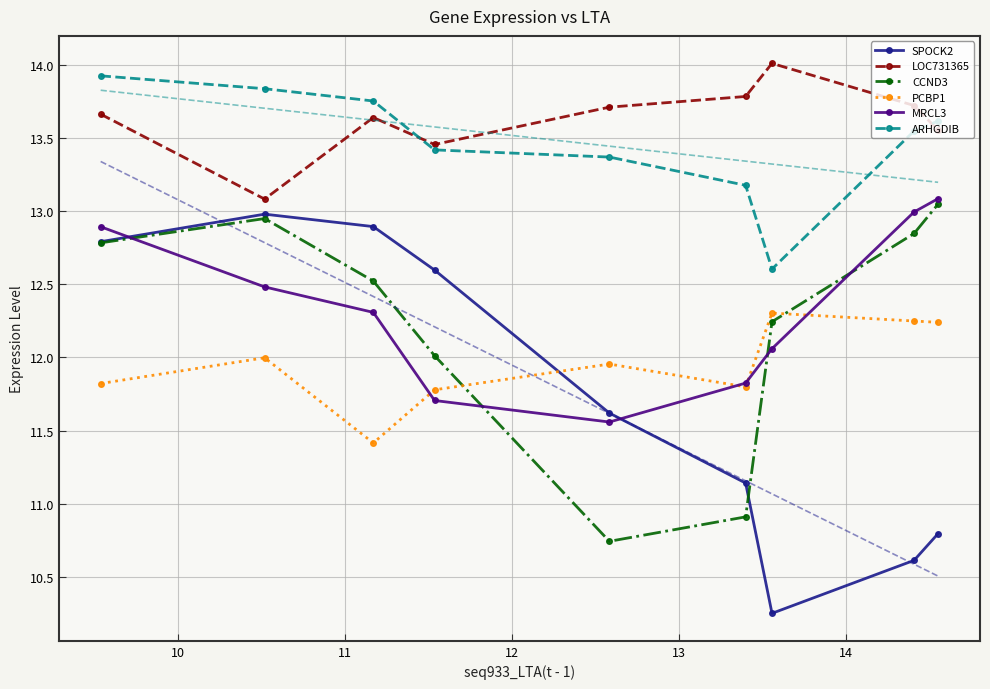

What are all the series names shown in the legend?

SPOCK2, LOC731365, CCND3, PCBP1, MRCL3, ARHGDIB